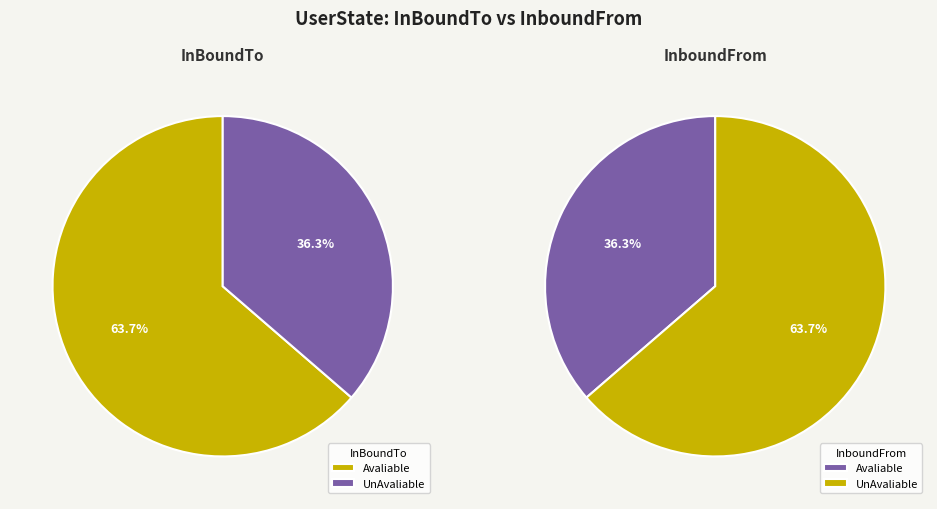

How many segments does this pie chart have?

2